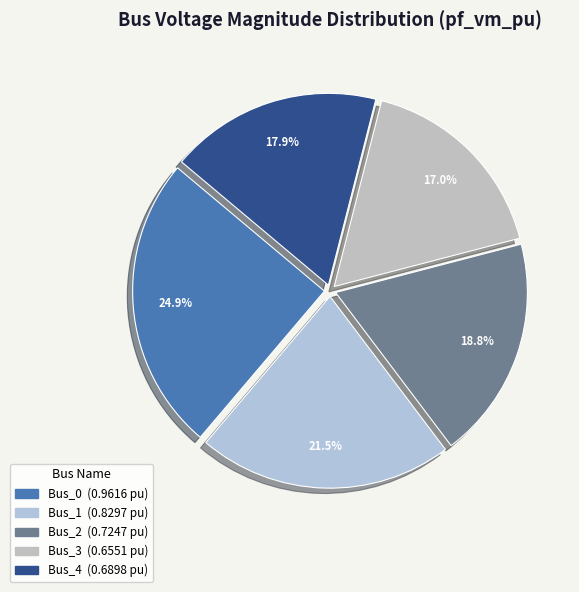

How many slices are in this pie chart?

5